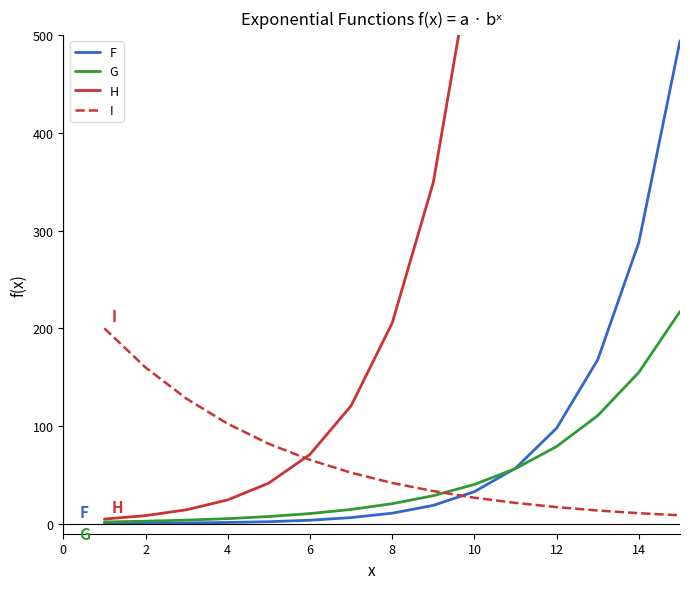

What is the difference between the second highest and second lowest values in the I series?

149.0